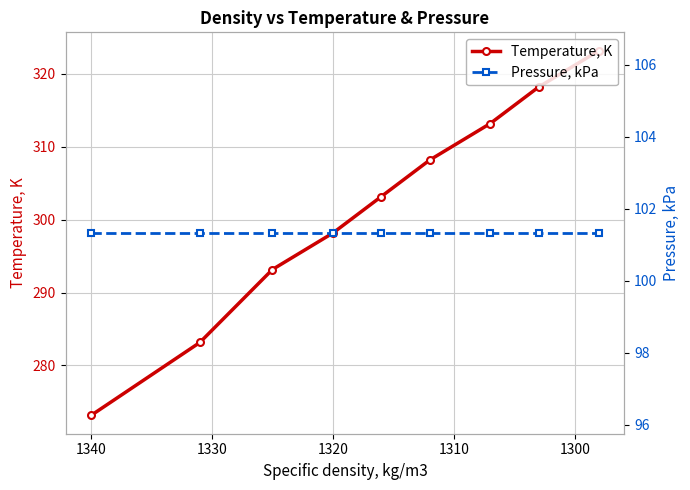

What is the value of the Pressure, kPa point at the 5th from the left?

101.3